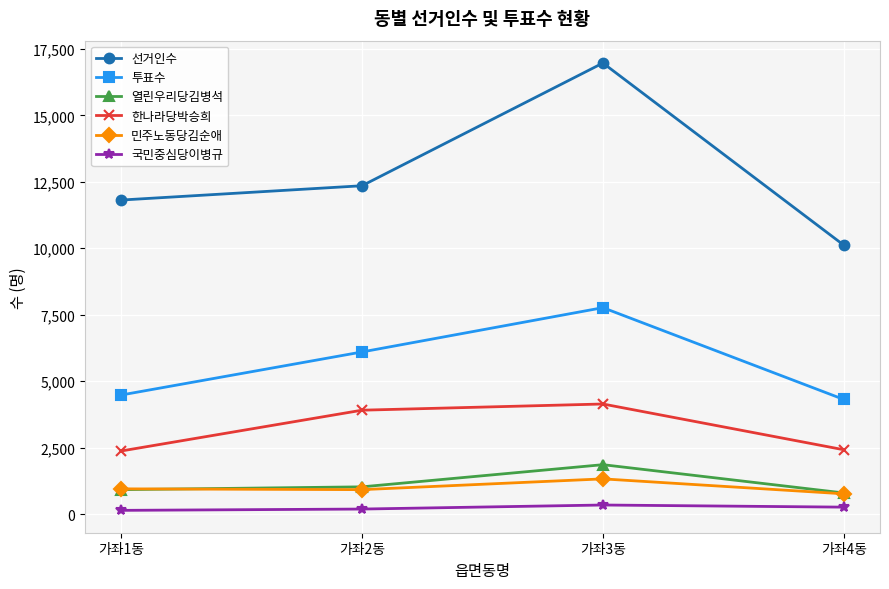

At which label does 투표수 reach its minimum?

가좌4동